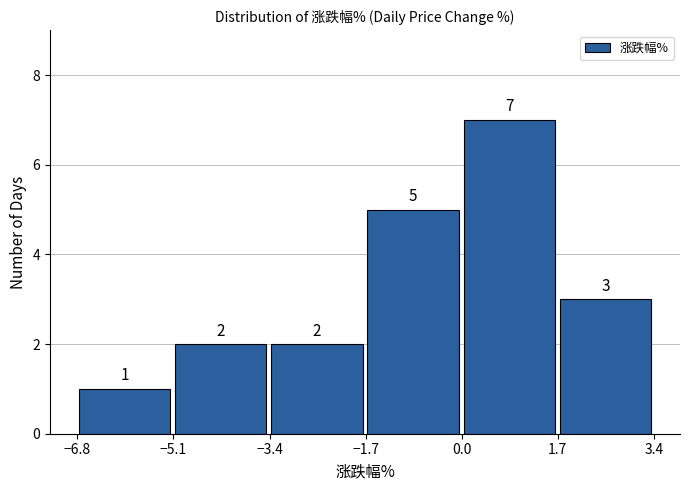

Reading left to right, transcribe this chart: for each bar, give the range it covers on the x-axis and its height. The bar edges are not printed on the chart, so give them approximately, as read against the axis.

-6.8 to -5.2: 1
-5.2 to -3.4: 2
-3.4 to -1.8: 2
-1.8 to 0.0: 5
0.0 to 1.6: 7
1.6 to 3.4: 3